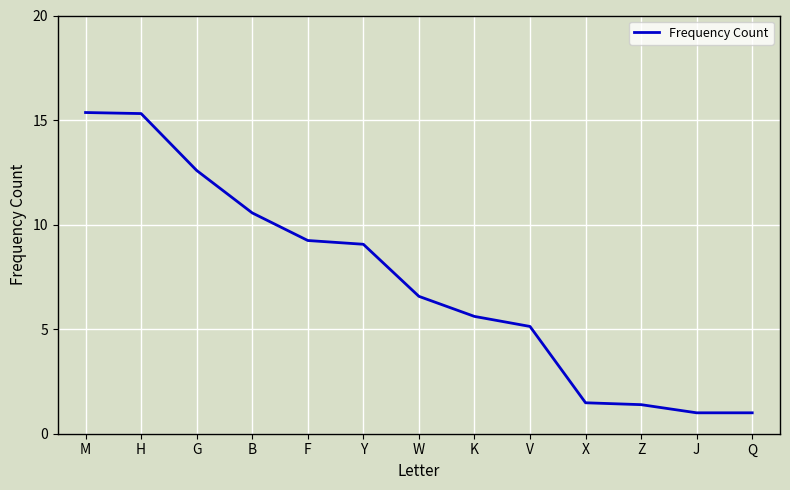

What is the greatest value displayed?

15.4